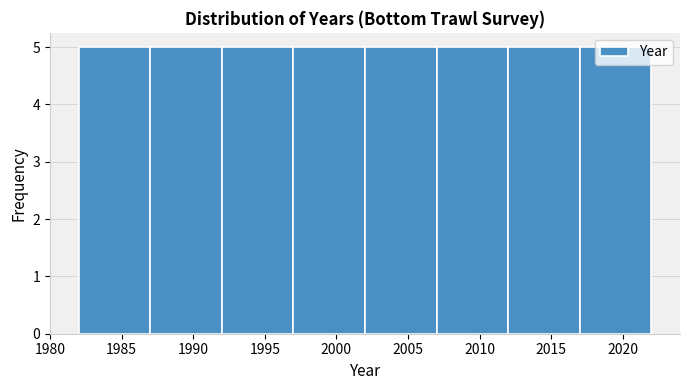

Reading left to right, transcribe this chart: for each bar, give the range it covers on the x-axis and its height. The values are not printed on the chart, so give them approximately, as read against the axis.

1982 to 1987: 5
1987 to 1992: 5
1992 to 1997: 5
1997 to 2002: 5
2002 to 2007: 5
2007 to 2012: 5
2012 to 2017: 5
2017 to 2022: 5